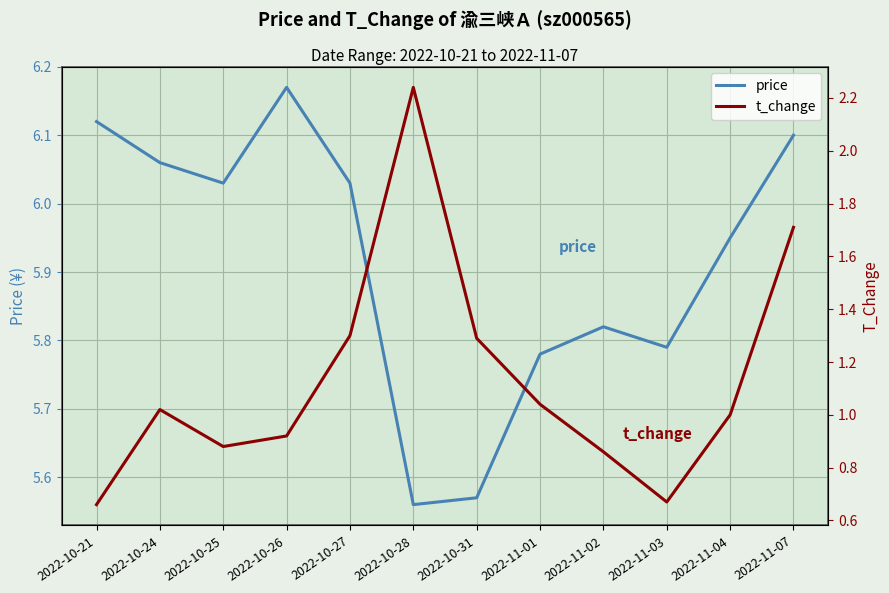

Which series has the largest total across all categories?

price